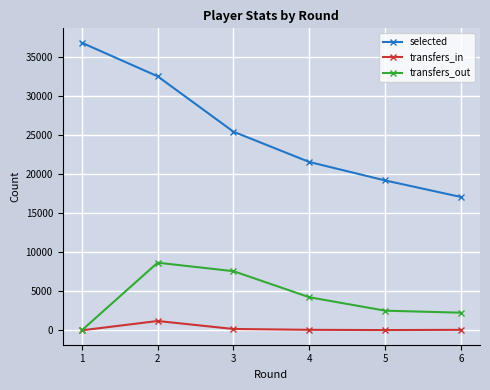

What is the total value across all series at 3?

33135